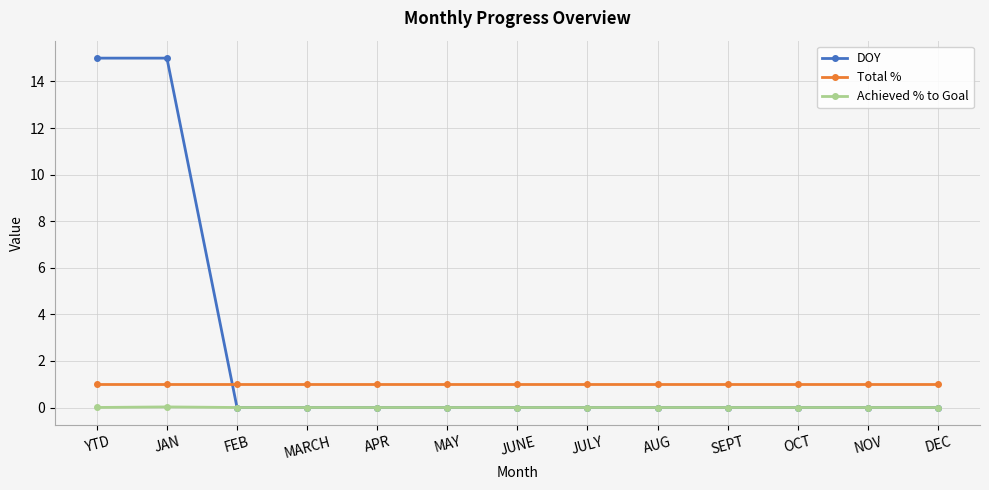

Which series has the largest range (max minus min)?

DOY